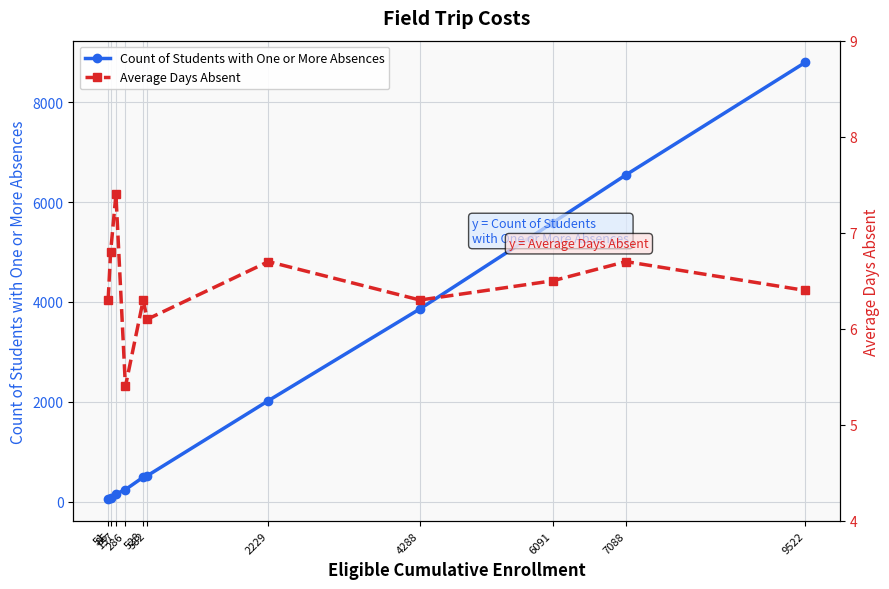

List the series in order of their overall mean, lowest first.

Average Days Absent, Count of Students with One or More Absences